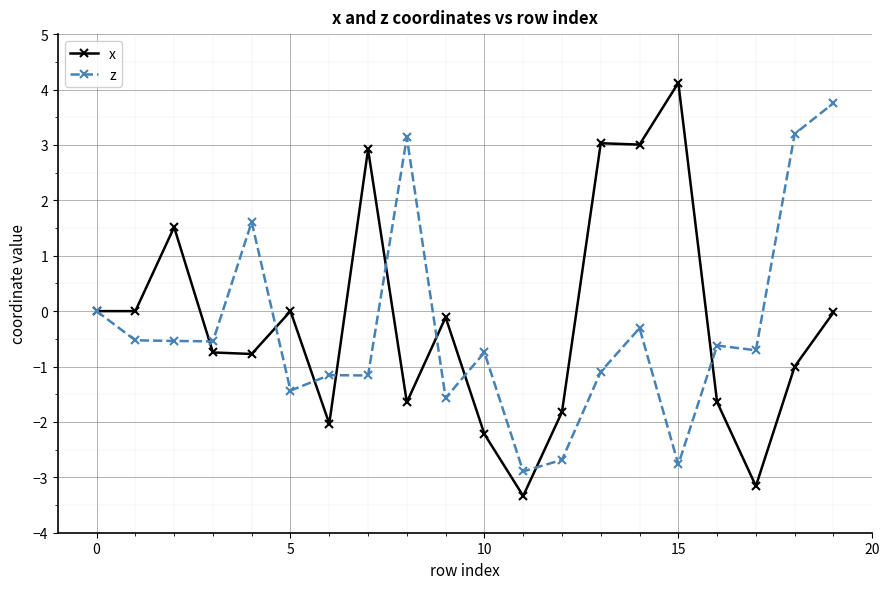

Which series has the largest range (max minus min)?

x